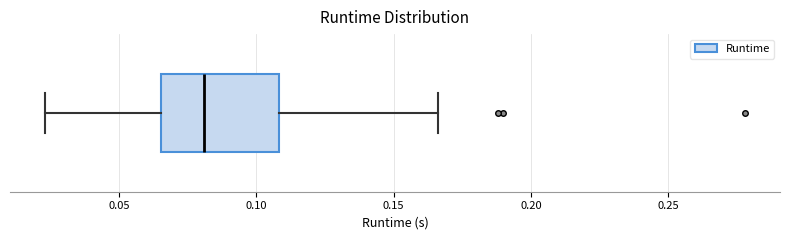

Read this box plot against the x-axis: the position of the median line, the range covered by the box, and the ends of both whiskers. The values are not printed on the chart, so give them approximately, as read against the axis.

median 0.080, box 0.065 to 0.110, whiskers 0.025 to 0.165